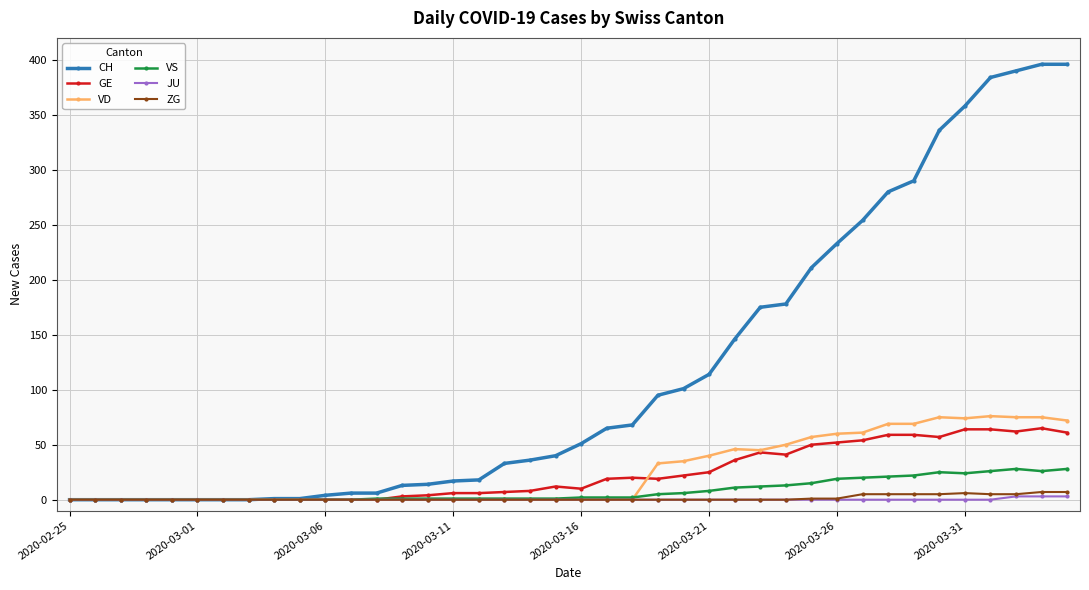

Which series has the widest spread of values?

CH